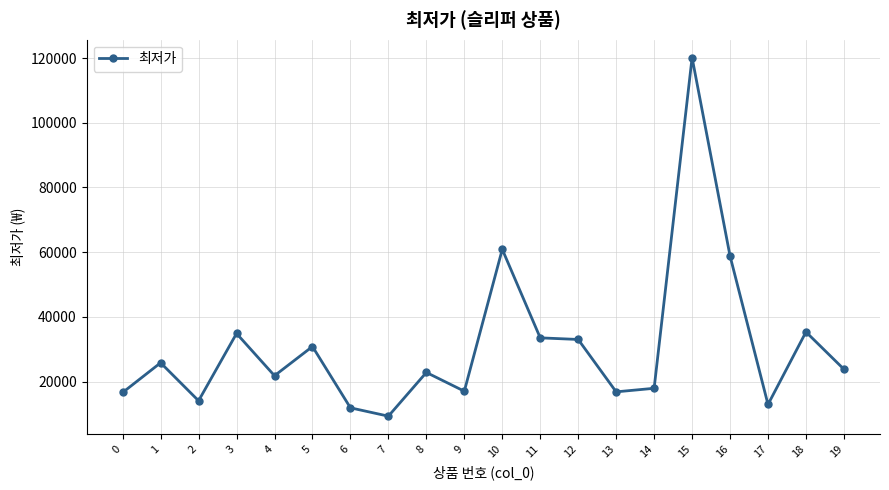

Read the value at 7, to the nearest 100.

9300